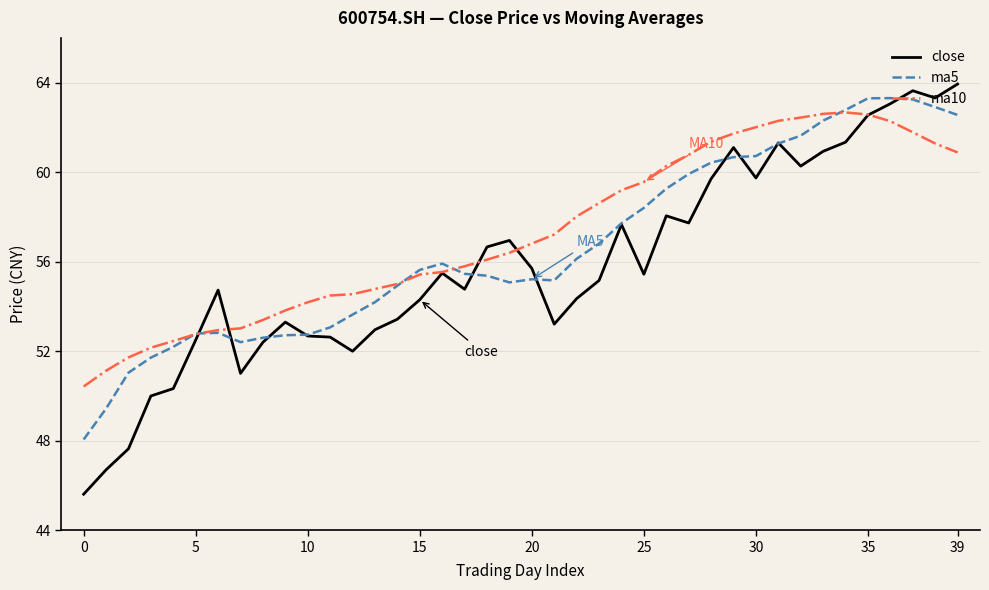

True or false: ma5 and ma10 intersect in this chart.

True